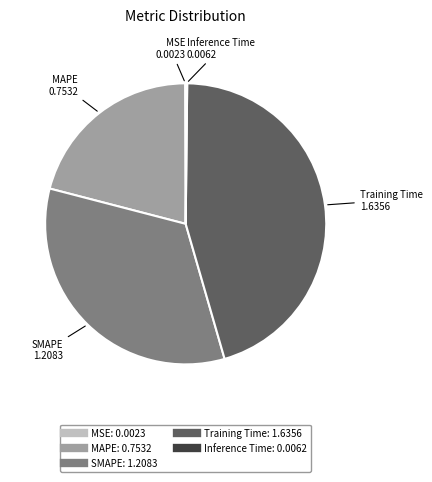

The Training Time slice represents 45% of the pie. True or false?

True